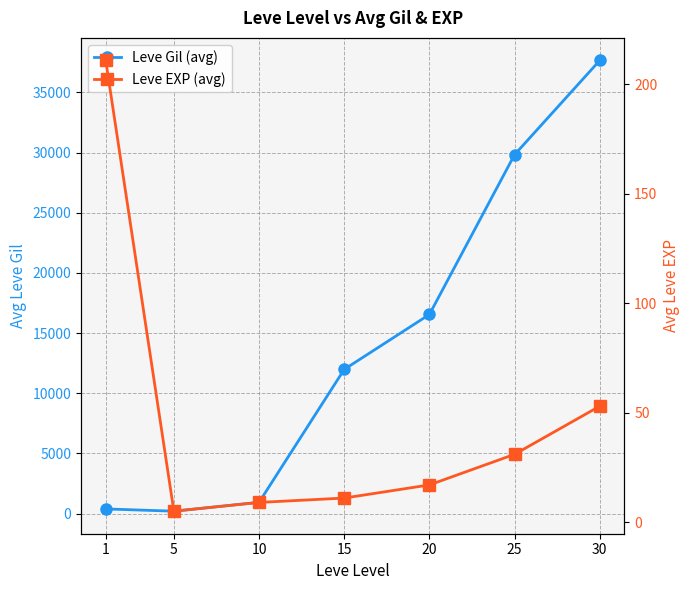

Where is Leve EXP (avg) nearest to the value 108?

30